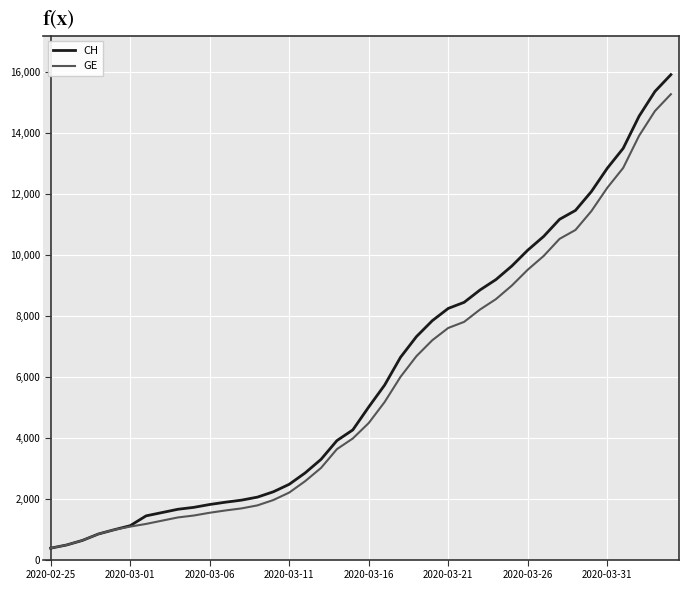

Which series has the widest spread of values?

CH